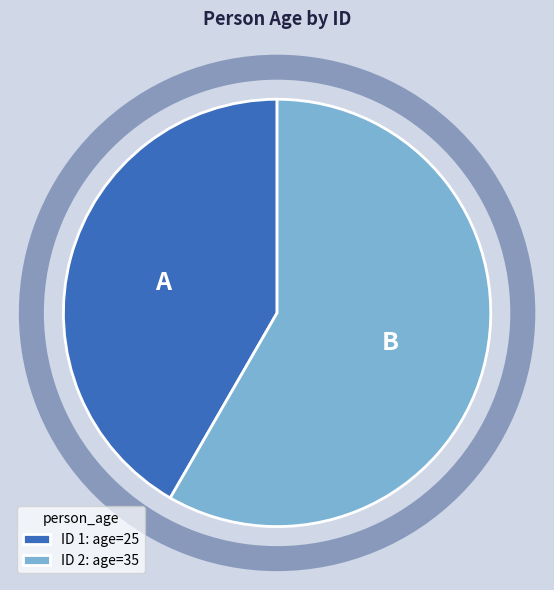

Does any single category account for the majority?

Yes